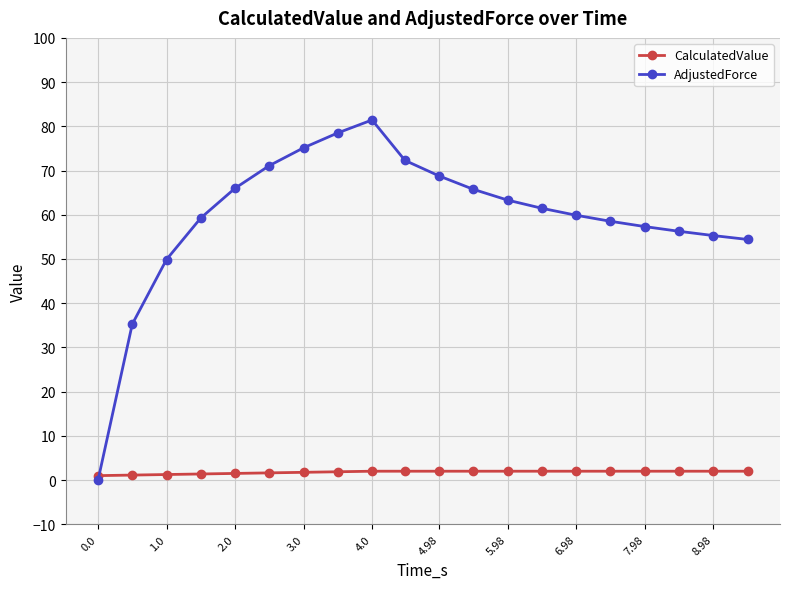

What is the sum of all AdjustedForce values?

1189.8